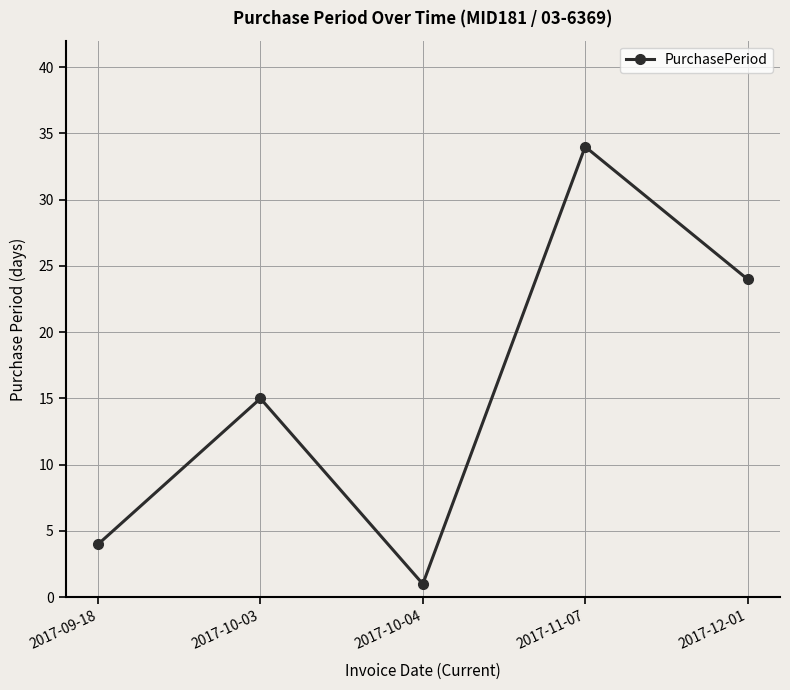

What is the label of the 2nd point from the right?

2017-11-07